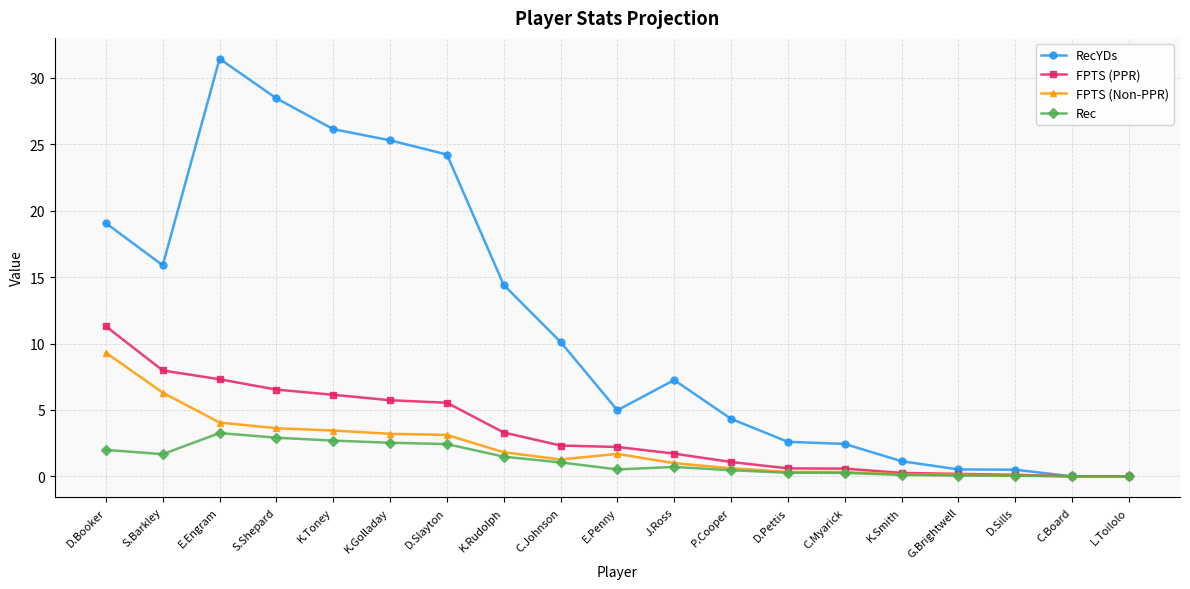

At which category does RecYDs reach its first local valley?

S.Barkley